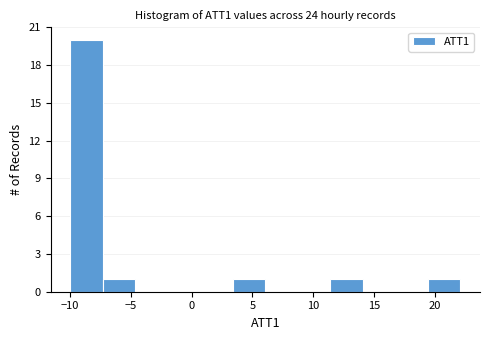

Which range on the x-axis has the tallest bar?

-10.0 to -7.5